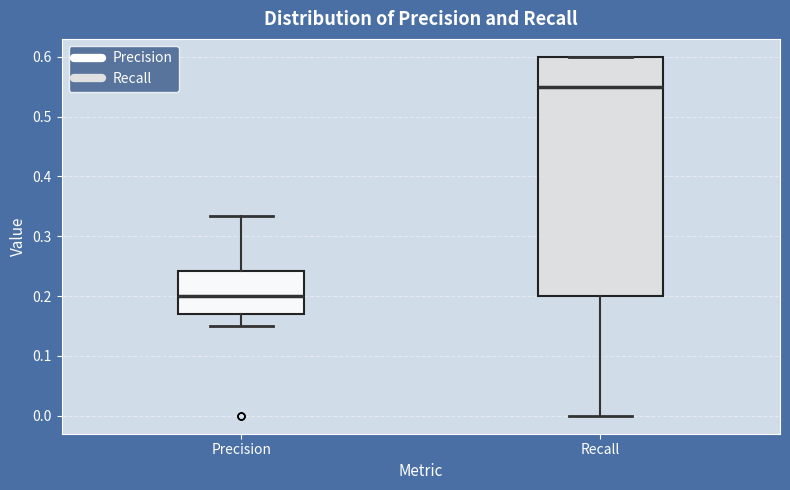

Reading left to right, read every box against the y-axis: the position of its median line, the range the box covers, and the ends of its whiskers. The values are not printed on the chart, so give them approximately, as read against the axis.

Precision: median 0.20, box 0.17 to 0.24, whiskers 0.15 to 0.33
Recall: median 0.55, box 0.20 to 0.60, whiskers 0.00 to 0.60